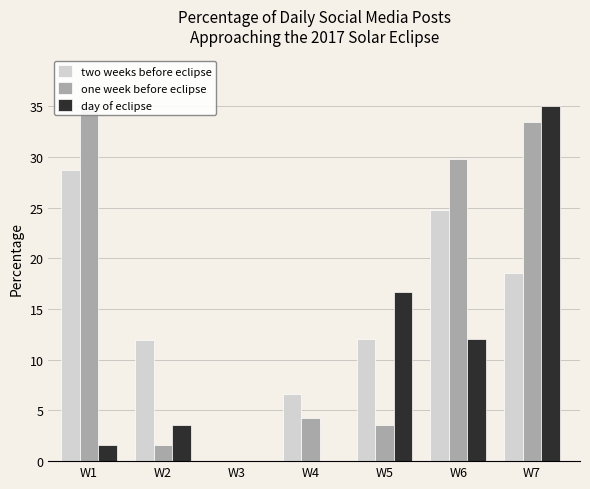

How many data points in day of eclipse are above 3?

4